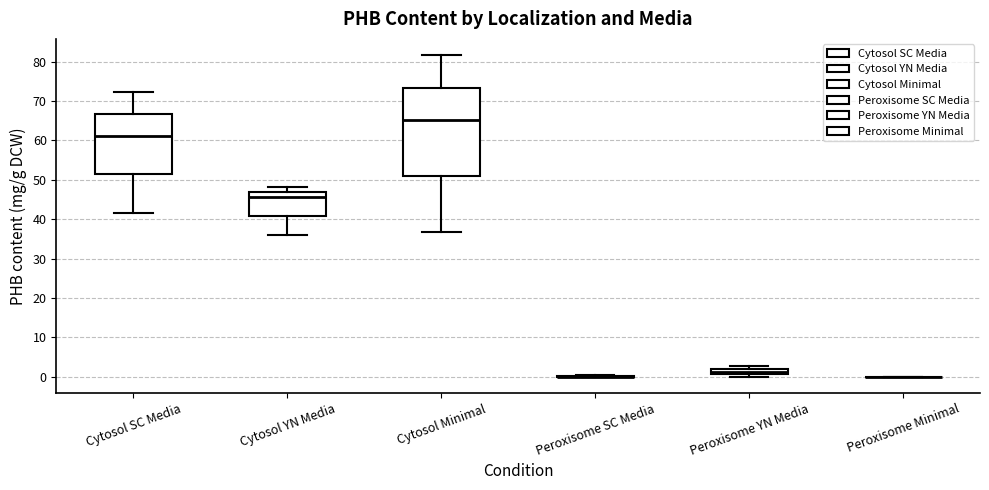

Comparing the boxes themselves (not the whiskers), which one is the tallest?

Cytosol Minimal